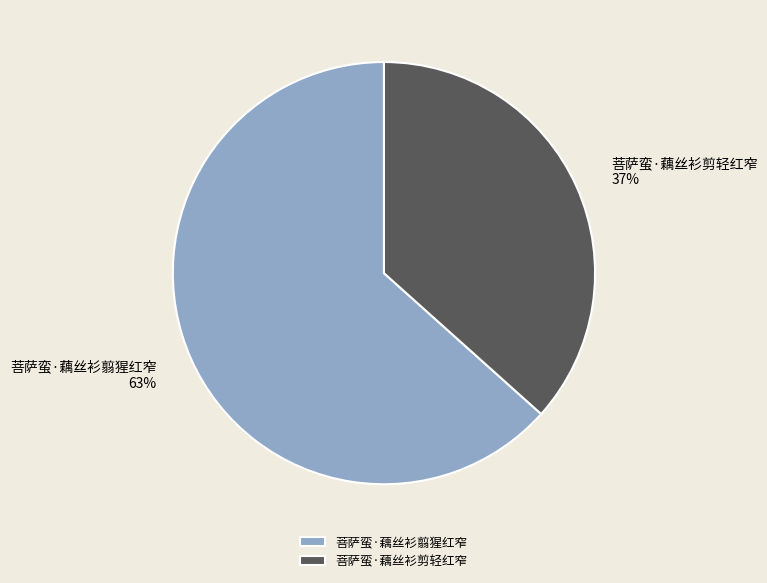

How many segments does this pie chart have?

2